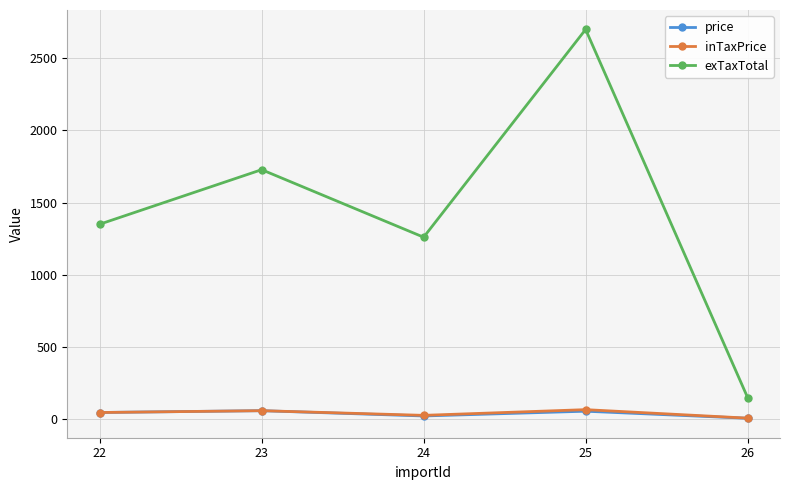

Which series changed the most between 23 and 25?

exTaxTotal